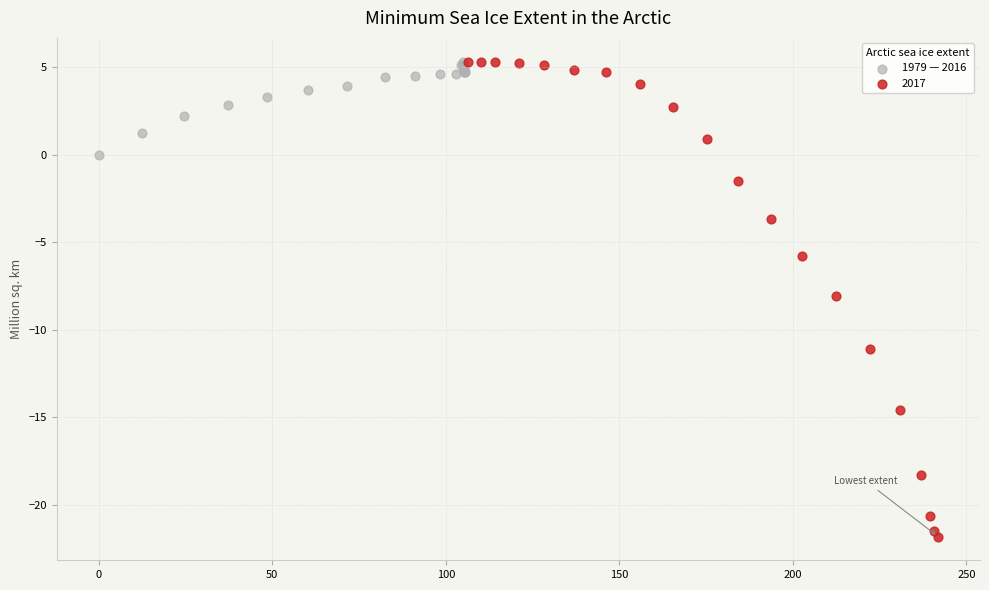

Which series has the widest spread of Y values?

2017